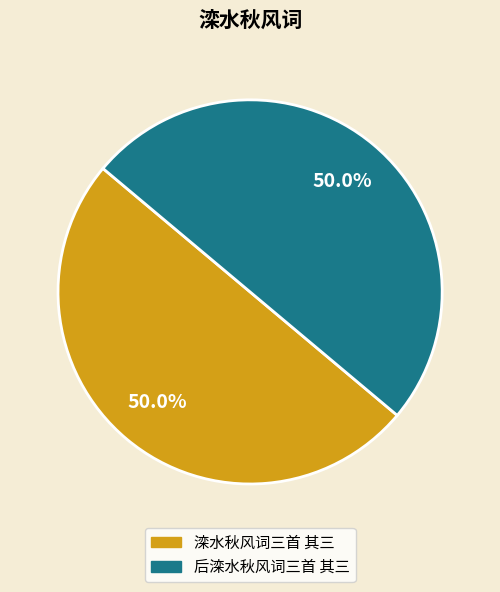

What percentage is NOT represented by 后滦水秋风词三首 其三?

50.0%